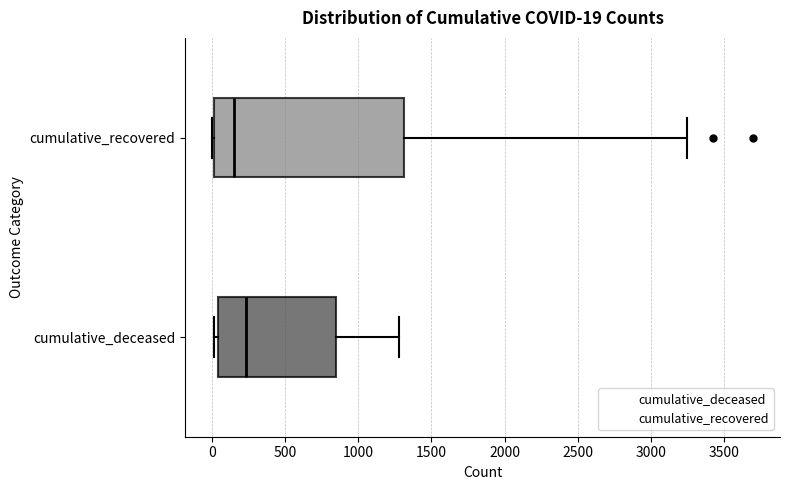

Which box is the widest, from its left edge to its right edge?

cumulative_recovered